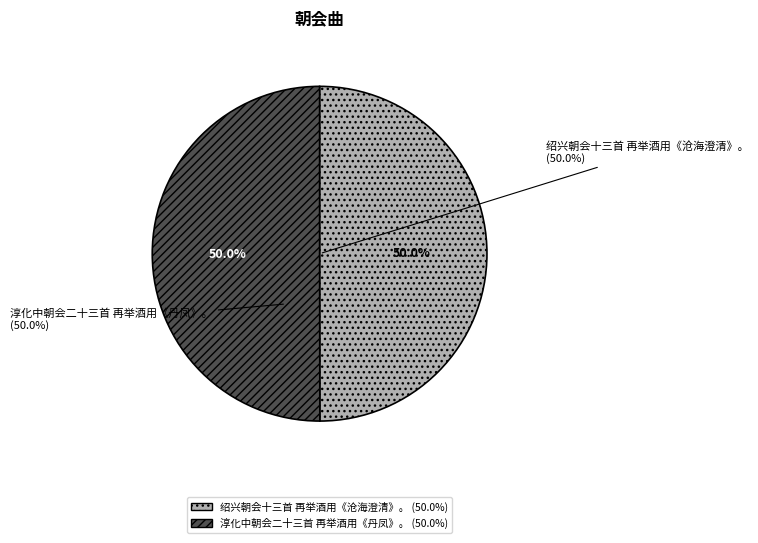

True or false: 绍兴朝会十三首 再举酒用《沧海澄清》。 accounts for 44% of the total.

False